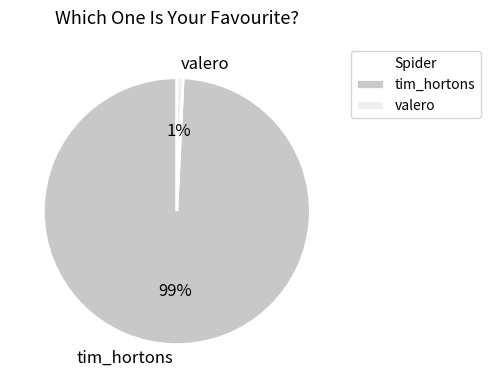

Is the sum of valero and tim_hortons greater than half?

Yes